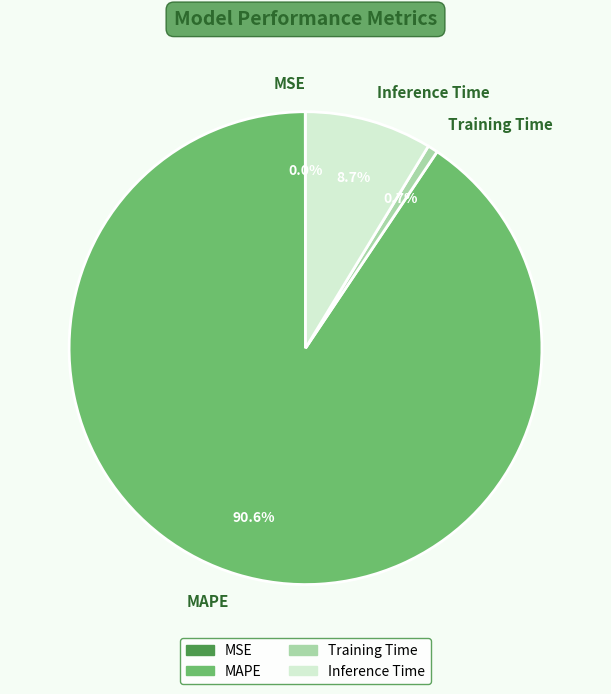

Combined, what portion of the pie is MAPE and Inference Time?

99.3%